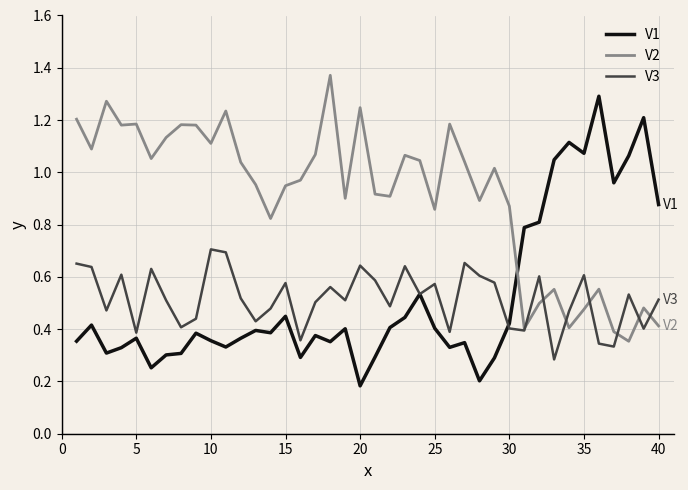

In V2, how many points are lower than both neighbors (excluding endpoints)?

12